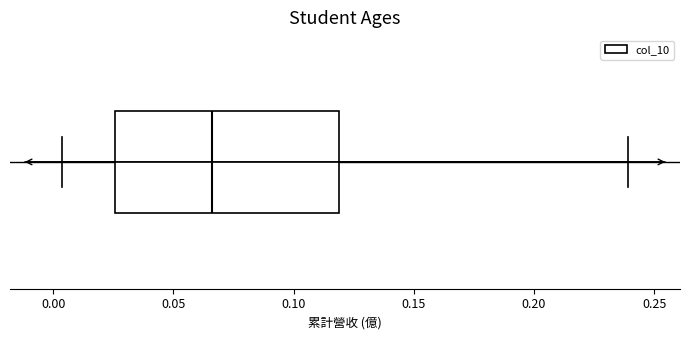

Transcribe this box plot: give where the median line is, the range the box spans, and where the two whiskers end, as read against the x-axis. The values are not printed on the chart, so give them approximately, as read against the axis.

median 0.065, box 0.025 to 0.120, whiskers 0.005 to 0.240